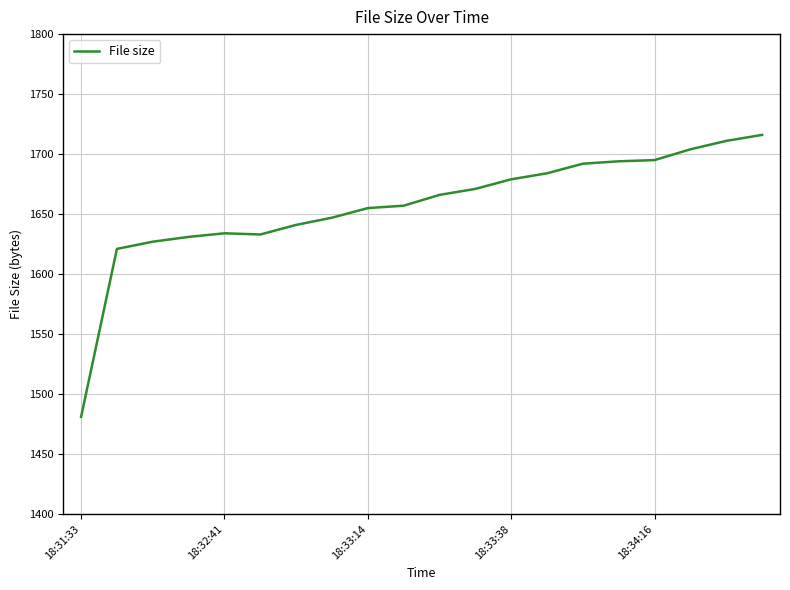

What is the difference between the maximum and minimum values?

235